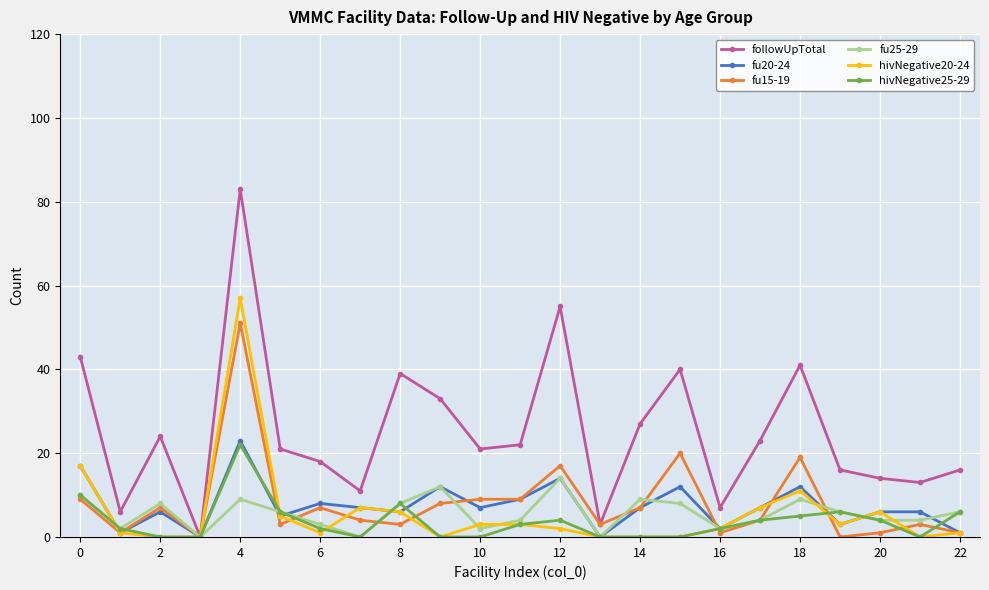

Which series has the largest range (max minus min)?

followUpTotal